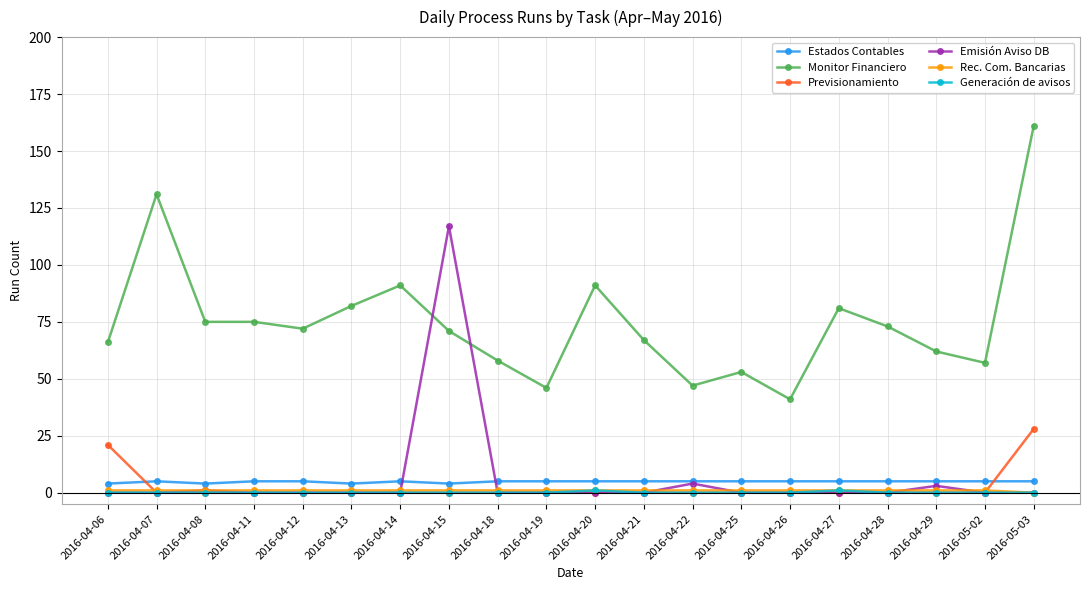

What is the sum of all Emisión Aviso DB values?

125